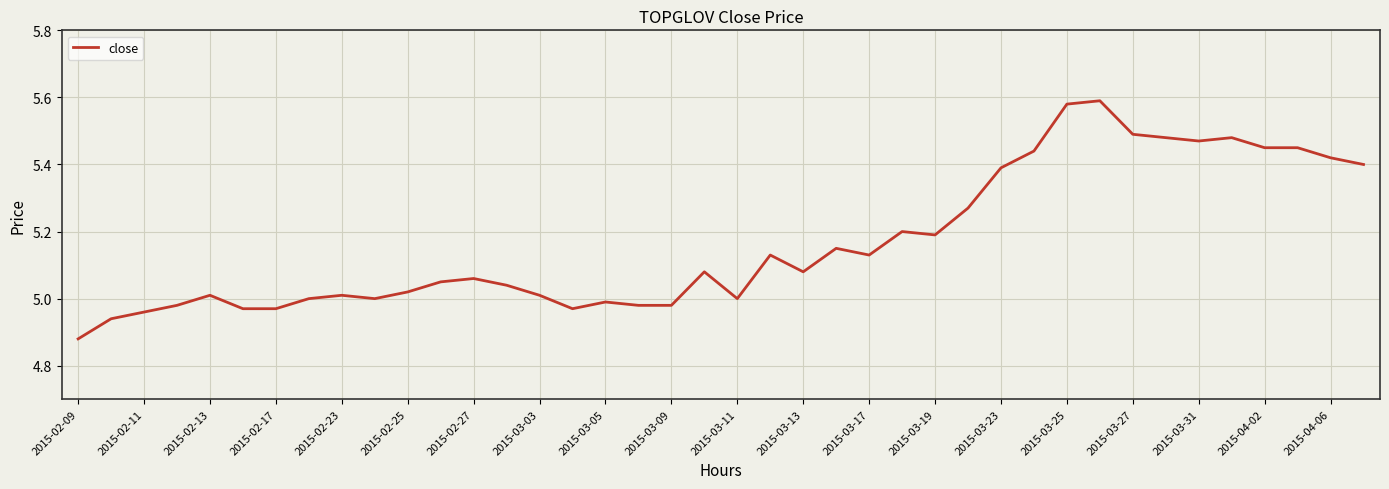

What is the difference between the maximum and minimum values?

0.7